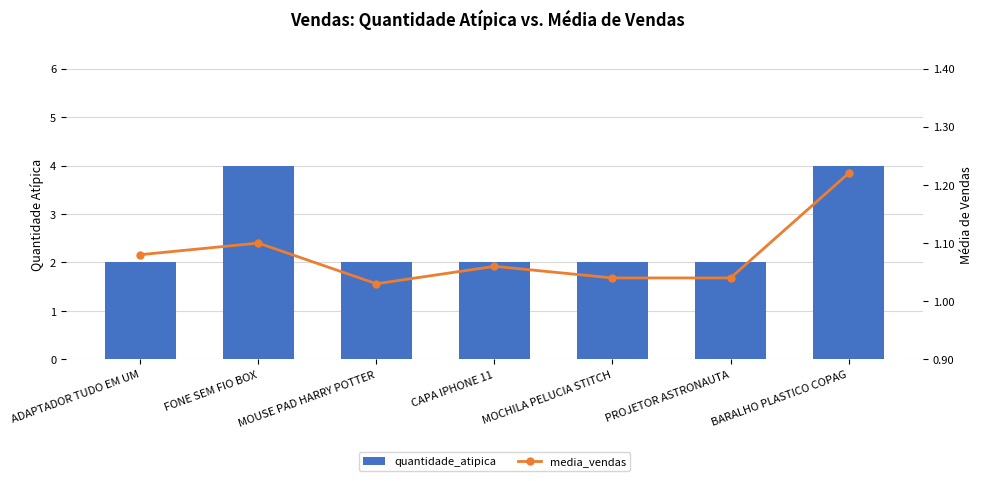

Which category has the highest value in the quantidade_atipica series?

FONE SEM FIO BOX